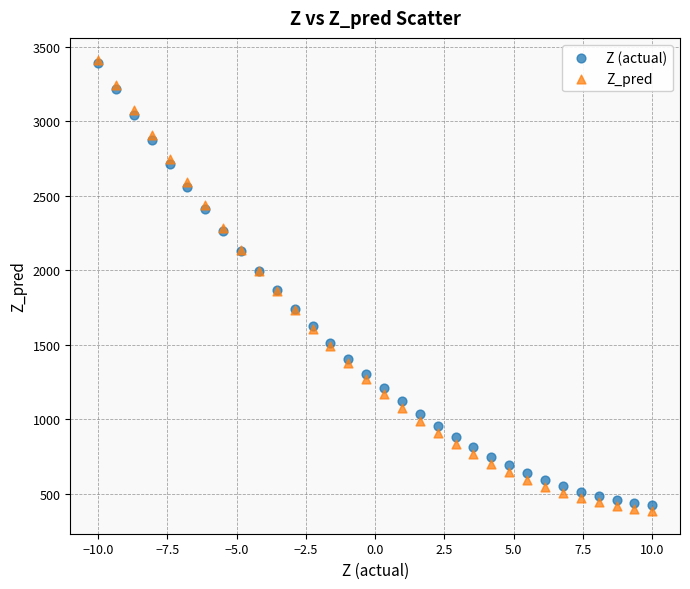

Which series reaches the minimum Y coordinate?

Z_pred